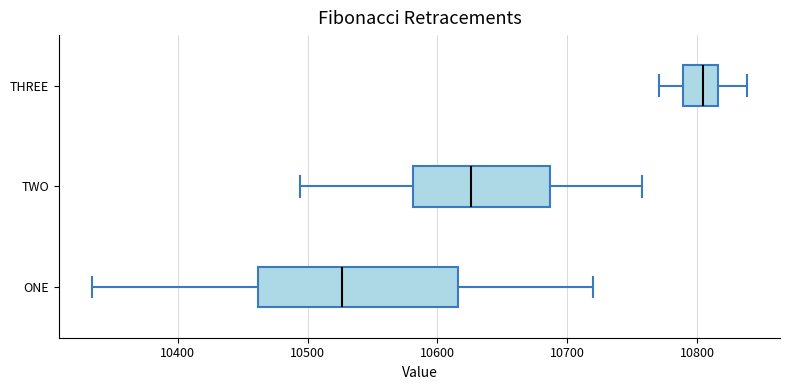

Where is the right edge of the box for THREE on the x-axis? The values are not printed on the chart, so give them approximately, as read against the axis.

10820